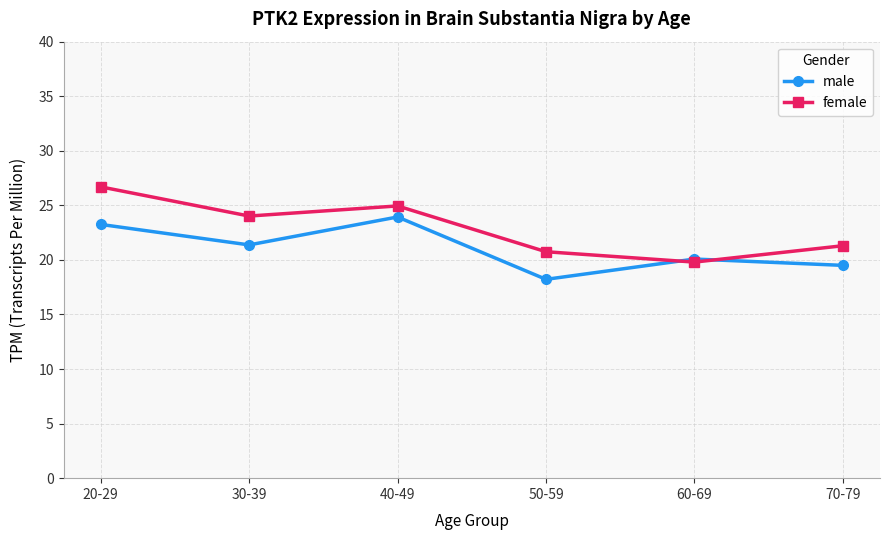

The value of male at 70-79 is 26.0. True or false?

False